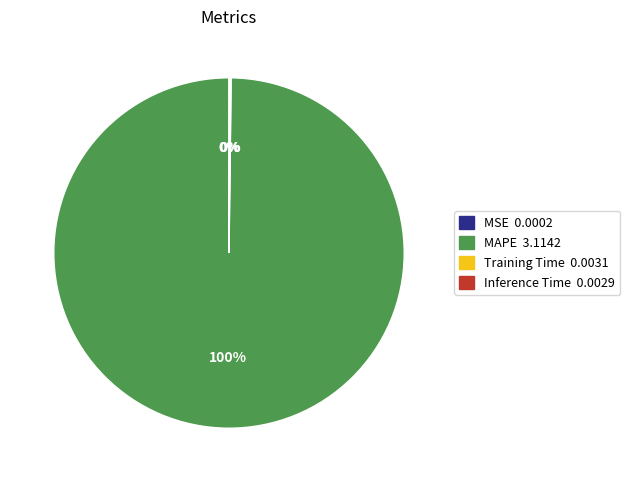

What is the largest slice in the pie chart?

MAPE